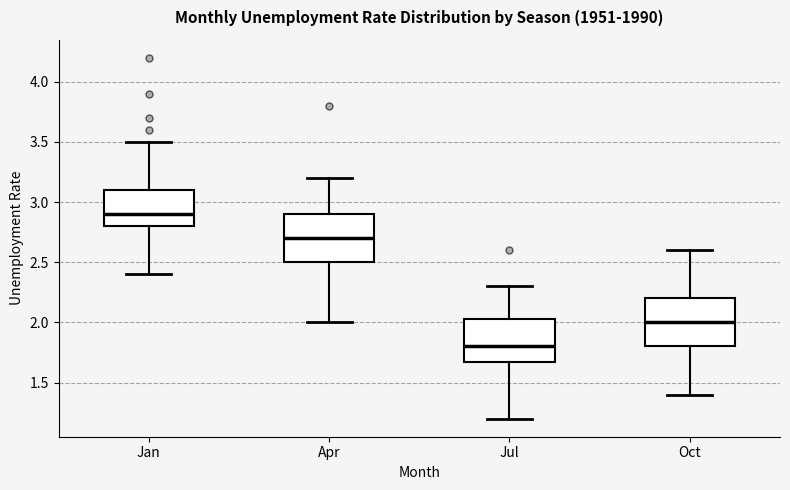

Where does the upper whisker of the box for Apr end on the y-axis? The values are not printed on the chart, so give them approximately, as read against the axis.

3.20